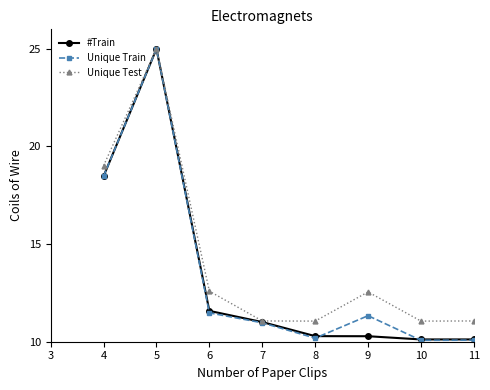

How many categories are shown in the chart?

10